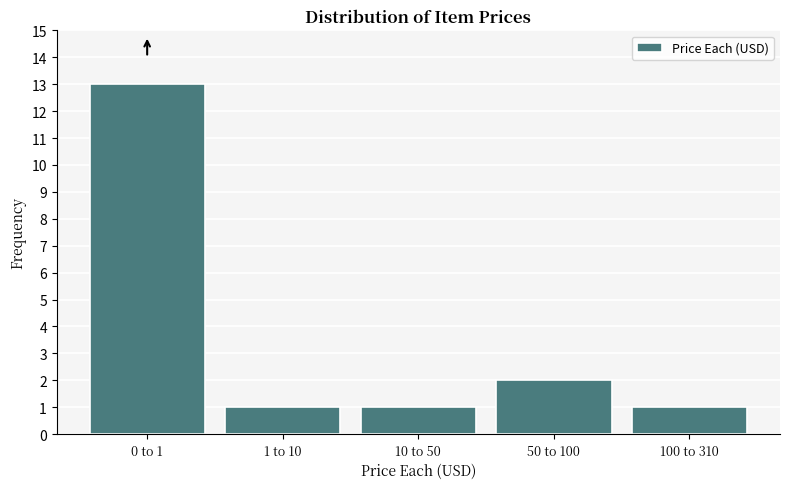

Reading right to left, list all the values displayed in this chart.

1	2	1	1	13